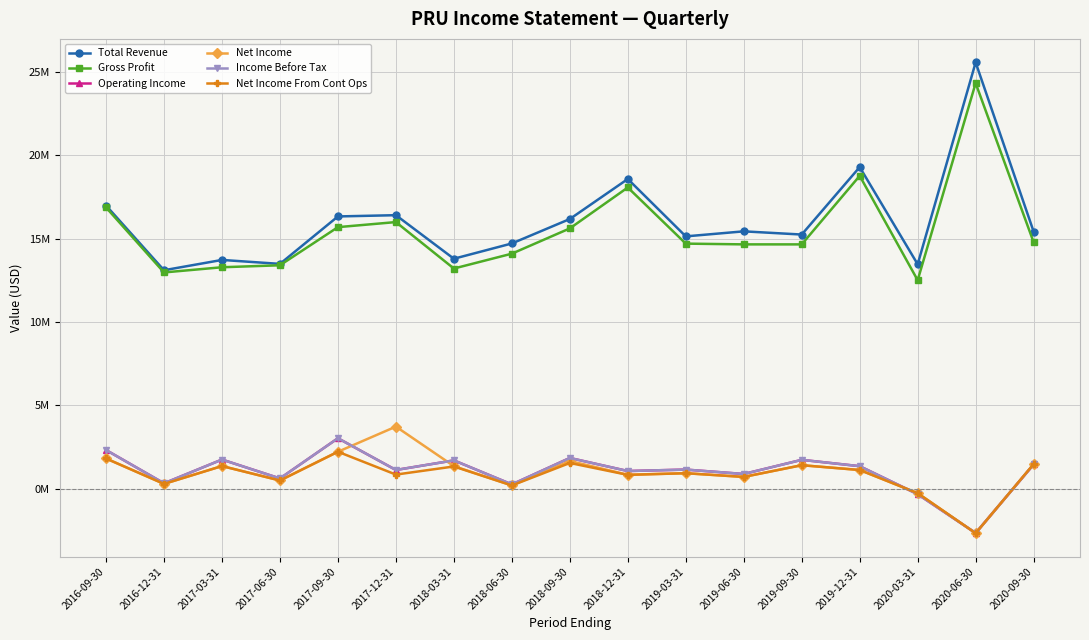

Which series ends up on top after the final intersection of Income Before Tax and Net Income From Cont Ops?

Net Income From Cont Ops